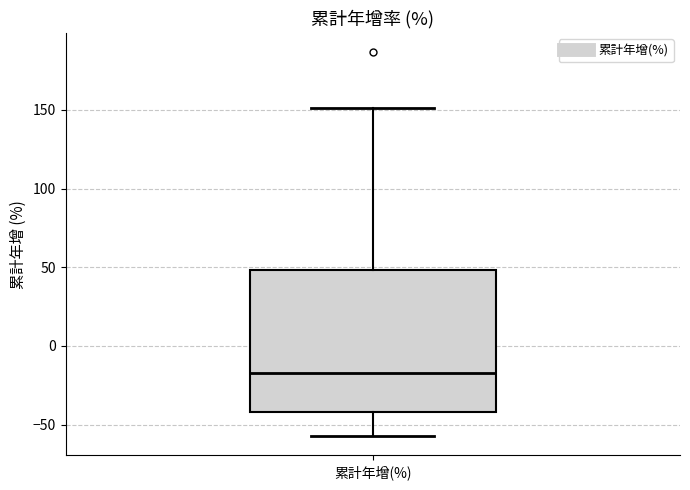

Read this box plot against the y-axis: the position of the median line, the range covered by the box, and the ends of both whiskers. The values are not printed on the chart, so give them approximately, as read against the axis.

median -15, box -40 to 50, whiskers -55 to 150